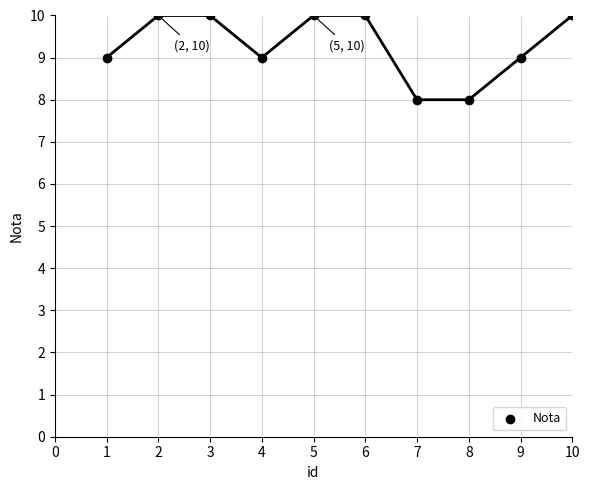

What is the average X value?

6